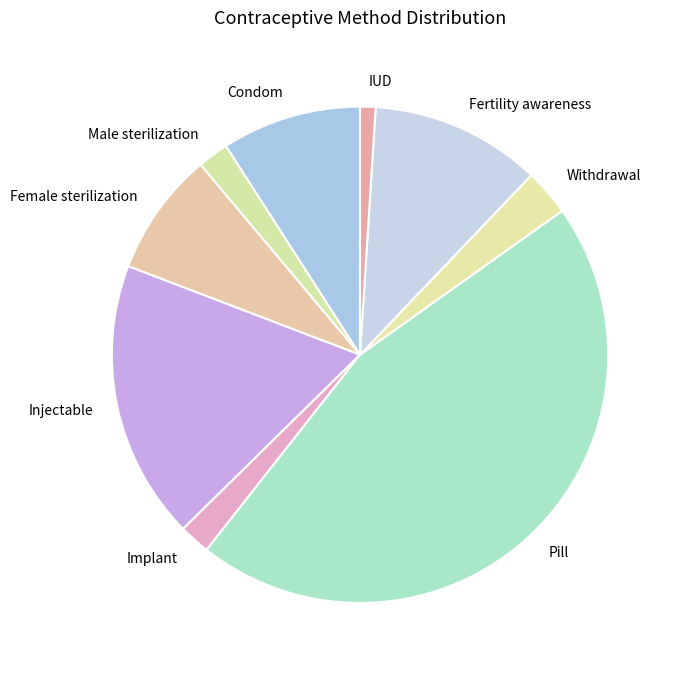

Is the sum of Withdrawal and Condom greater than half?

No